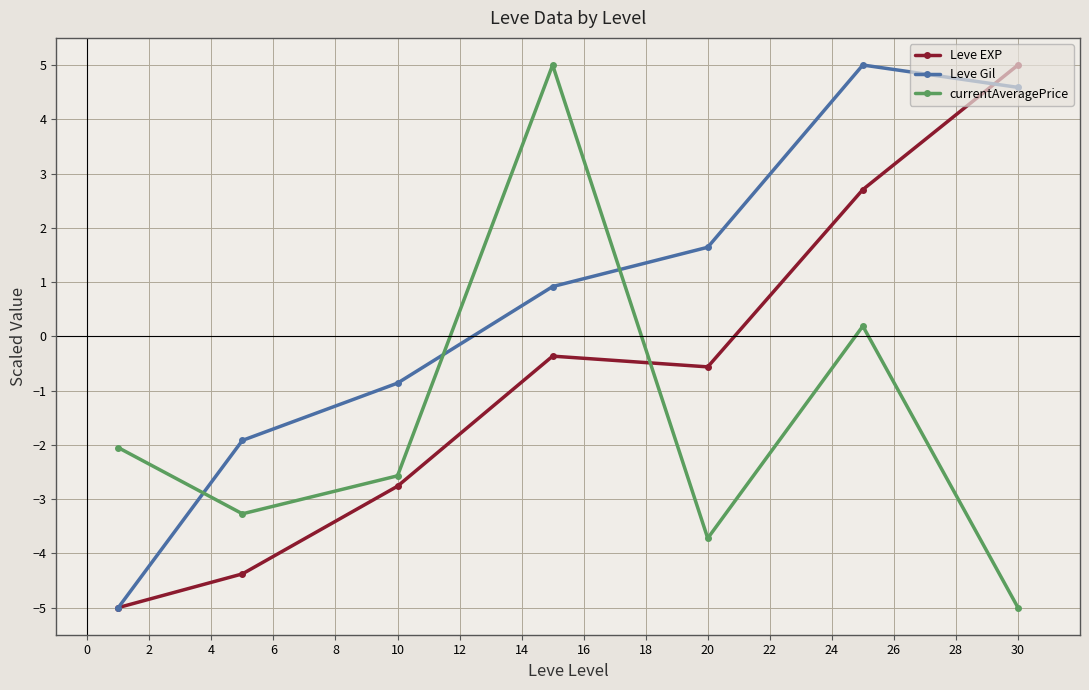

Which series has the largest total across all categories?

Leve Gil